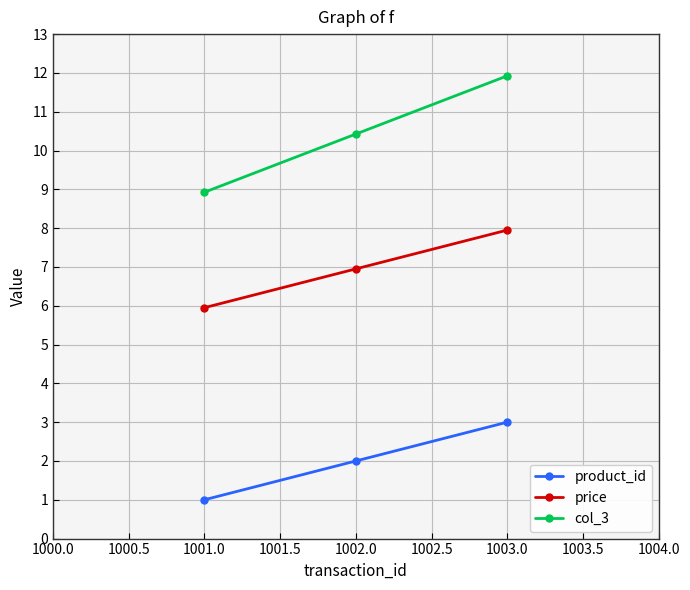

What is the difference between the highest and lowest values at 1001.0?

7.9